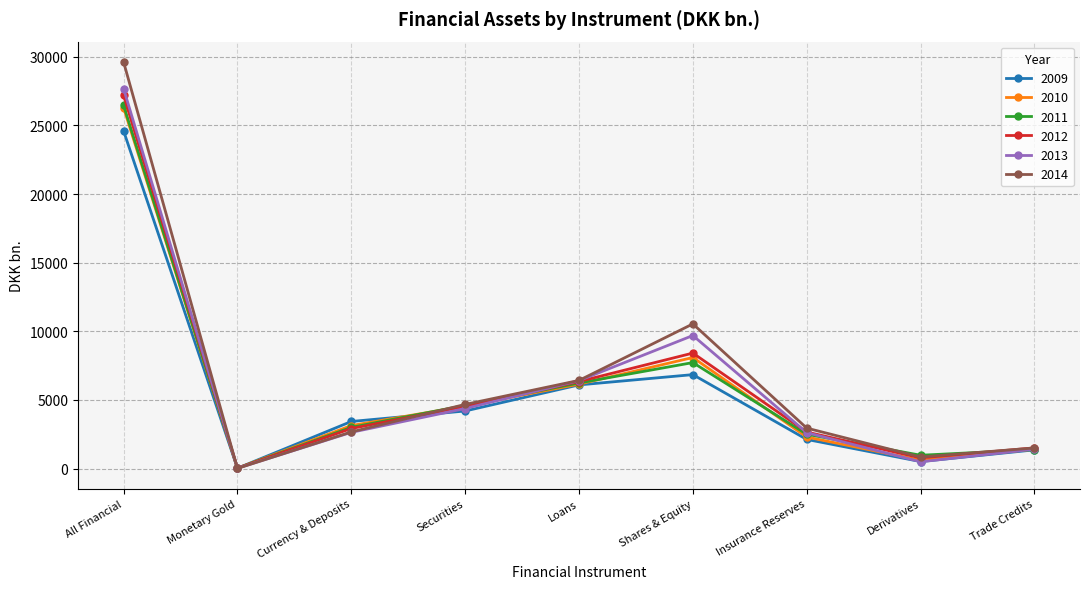

Which series has the largest total across all categories?

2014